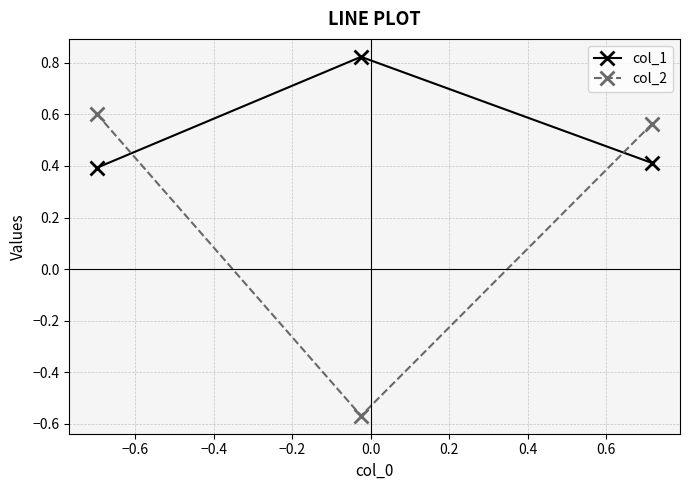

How many data points in col_2 are above 0?

2